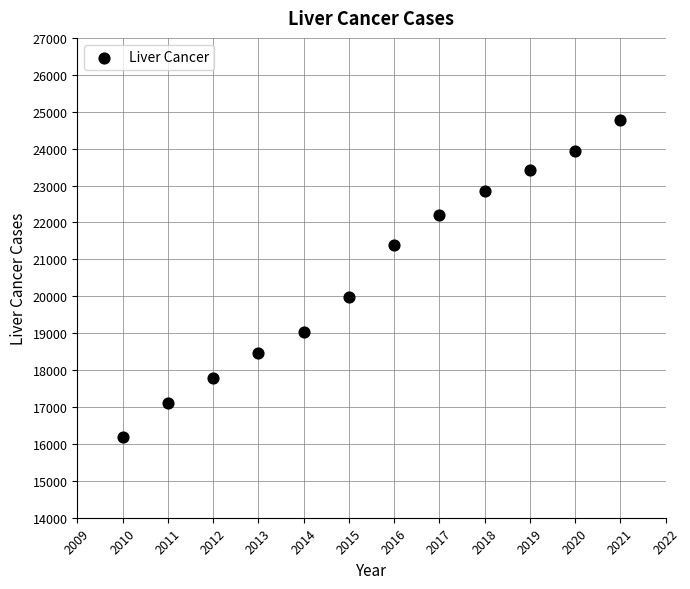

What is the average X value?

2015.5